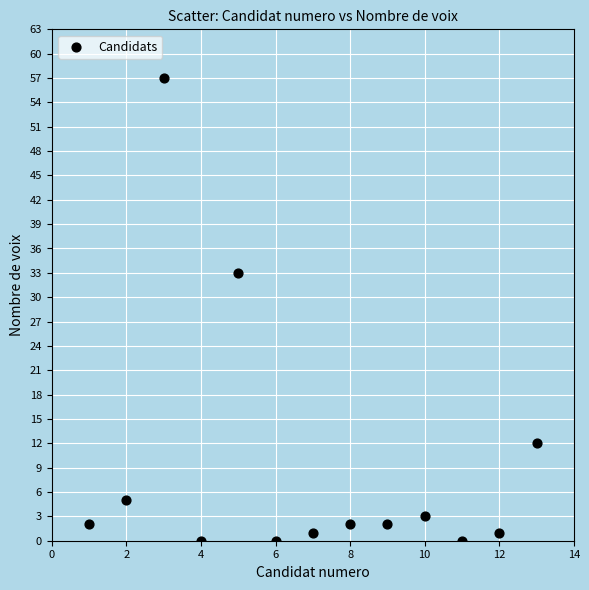

What is the range of X values (max minus min)?

12